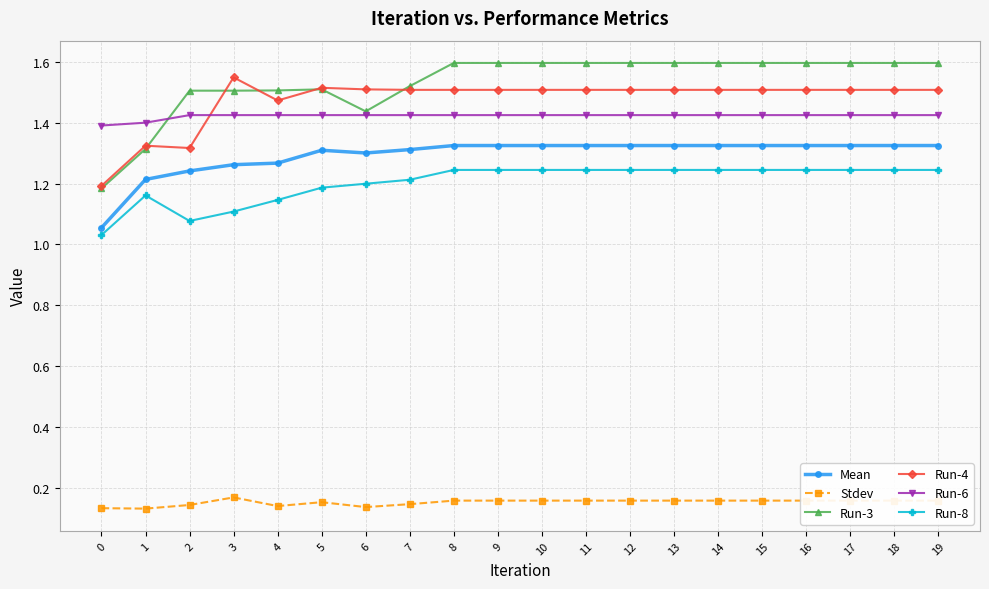

Which series has the largest range (max minus min)?

Run-3